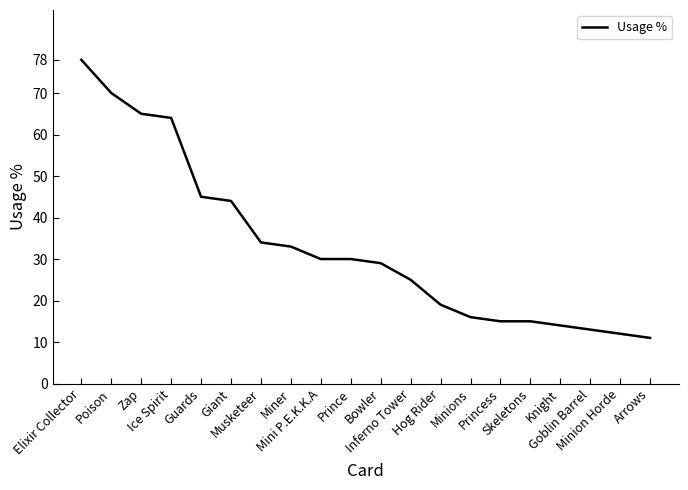

What is the smallest value displayed?

11